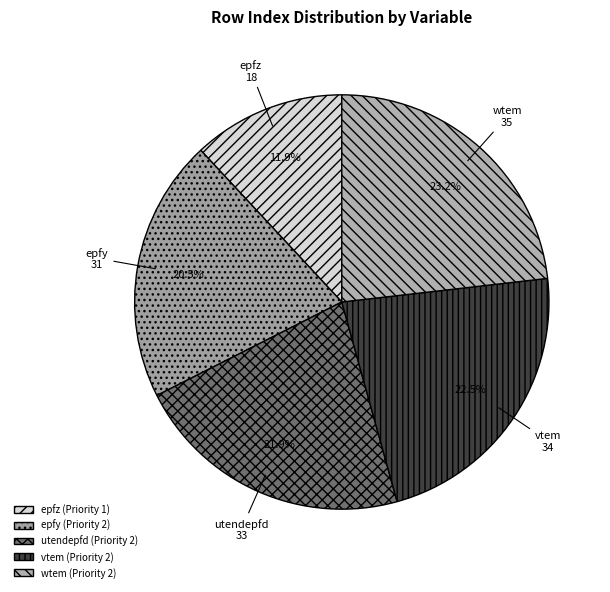

To the nearest percent, what percentage of the pie is epfz (Priority 1)?

12%